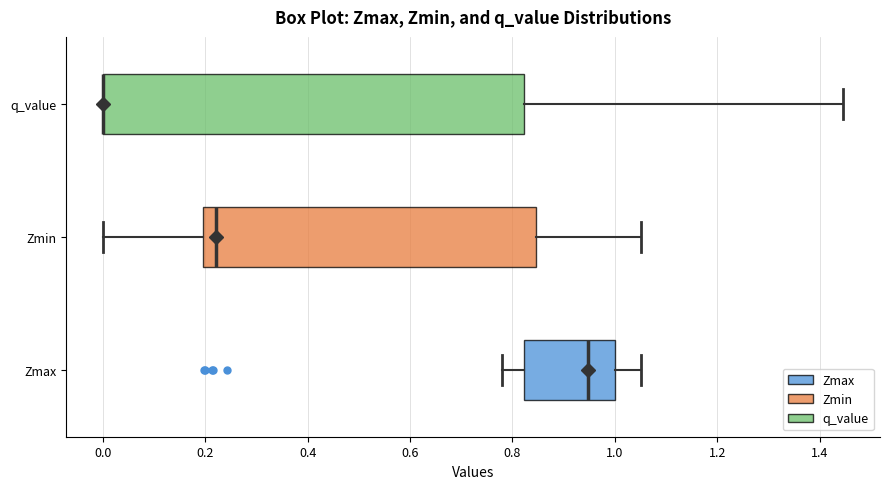

Comparing the boxes themselves (not the whiskers), which one is the widest?

q_value